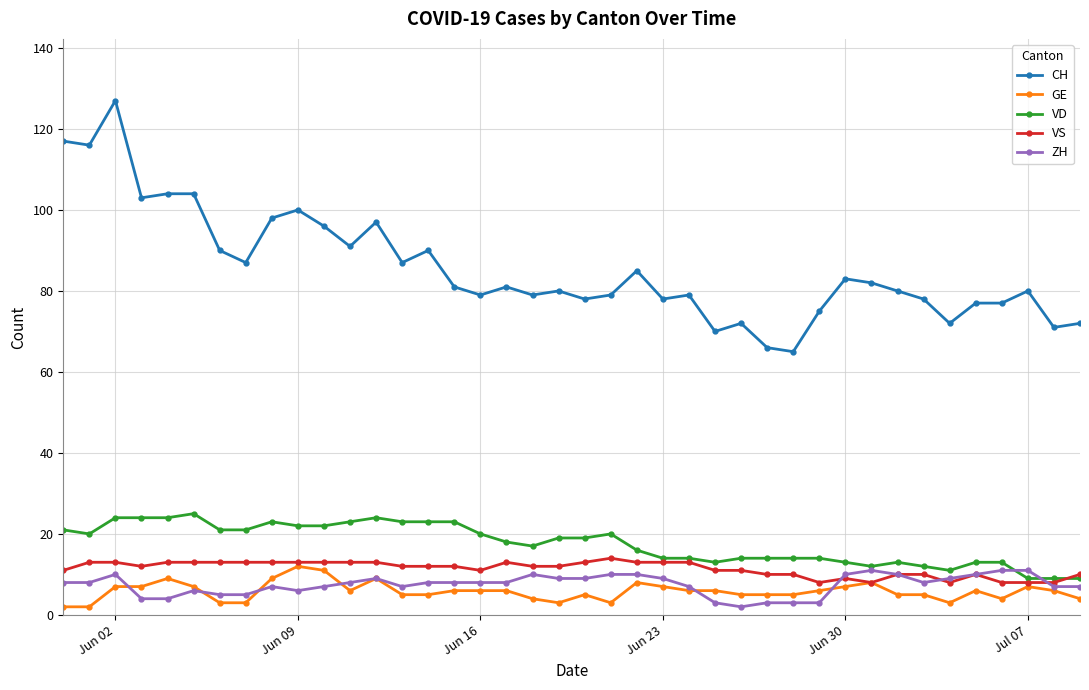

True or false: ZH has more than 0 points higher than both neighbors.

True